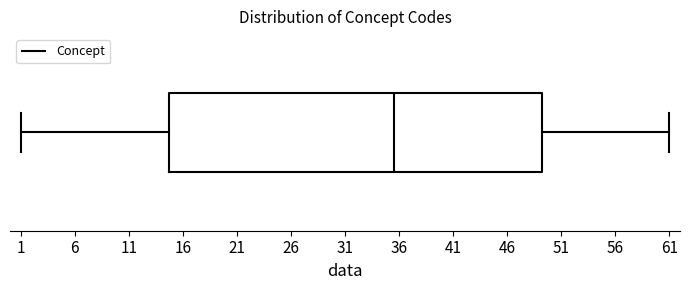

Where does the right whisker of the box end on the x-axis? The values are not printed on the chart, so give them approximately, as read against the axis.

61.0